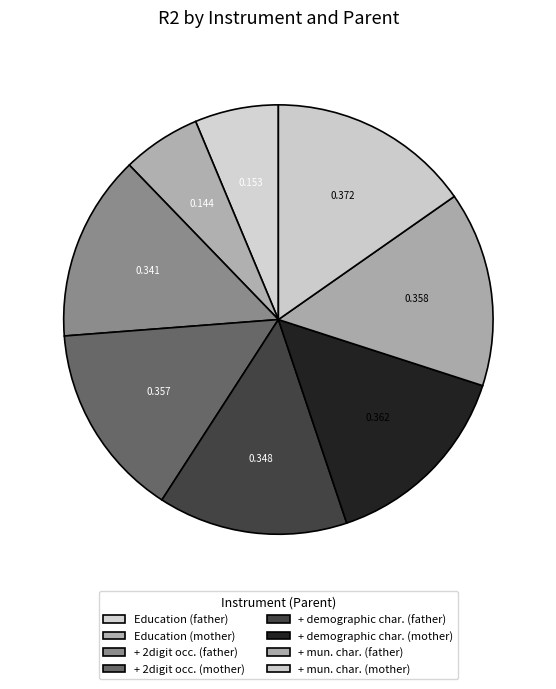

Rank the categories by value from lowest to highest.

Education (mother), Education (father), + 2digit occ. (father), + demographic char. (father), + 2digit occ. (mother), + mun. char. (father), + demographic char. (mother), + mun. char. (mother)